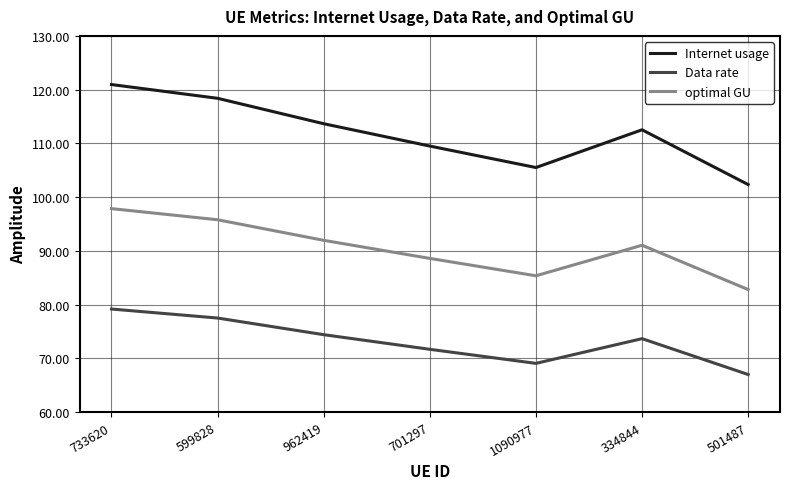

What is the minimum value for Internet usage?

102.3